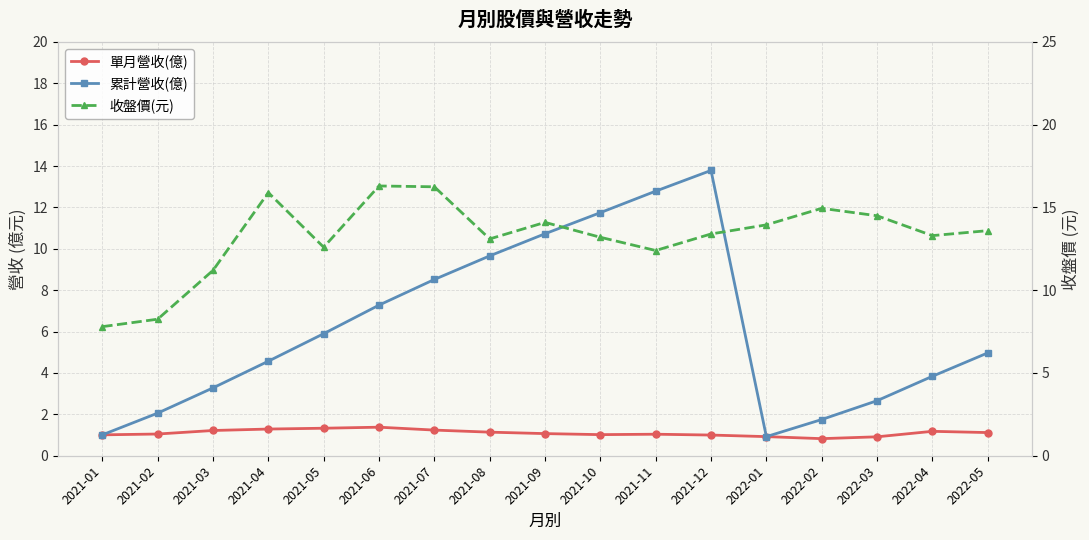

At which label does 收盤價(元) reach its minimum?

2021-01